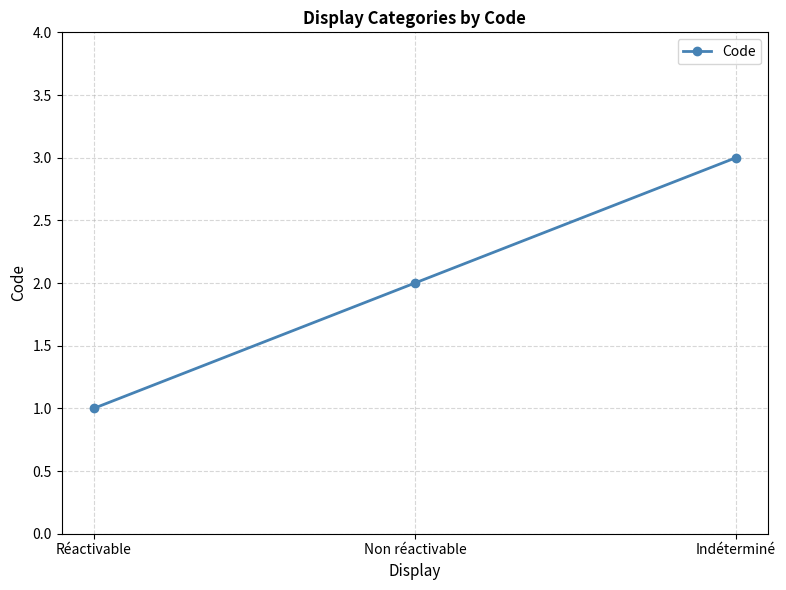

What is the average value?

2